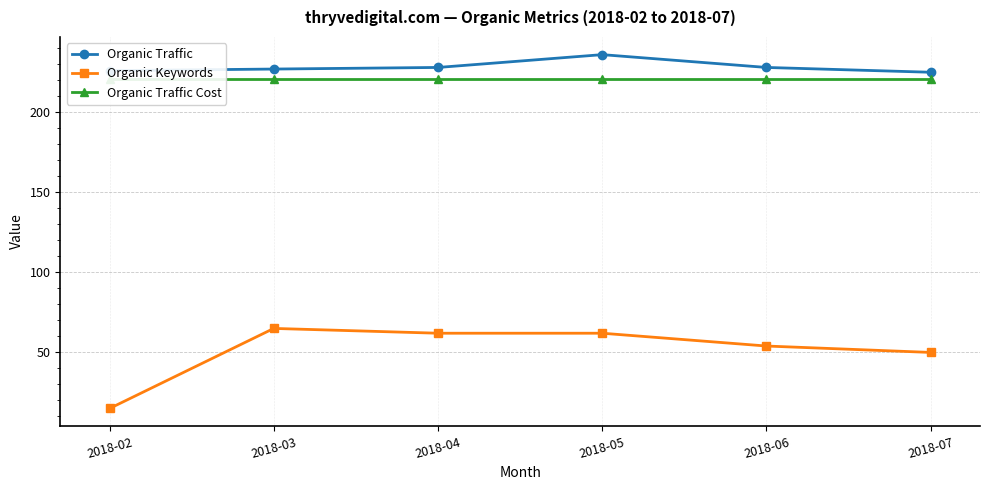

Which label corresponds to the smallest value in the chart?

2018-02